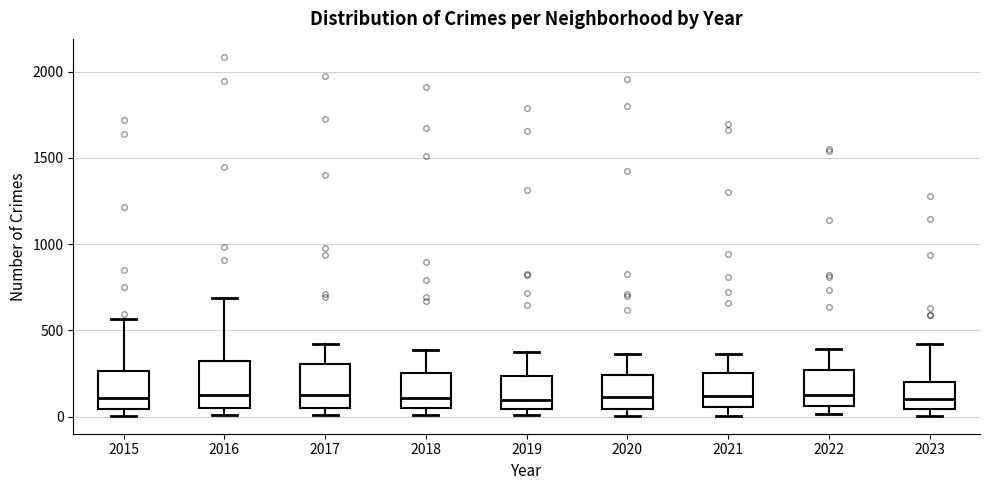

Where does the upper whisker of the box at x = 2015 end on the y-axis? The values are not printed on the chart, so give them approximately, as read against the axis.

550